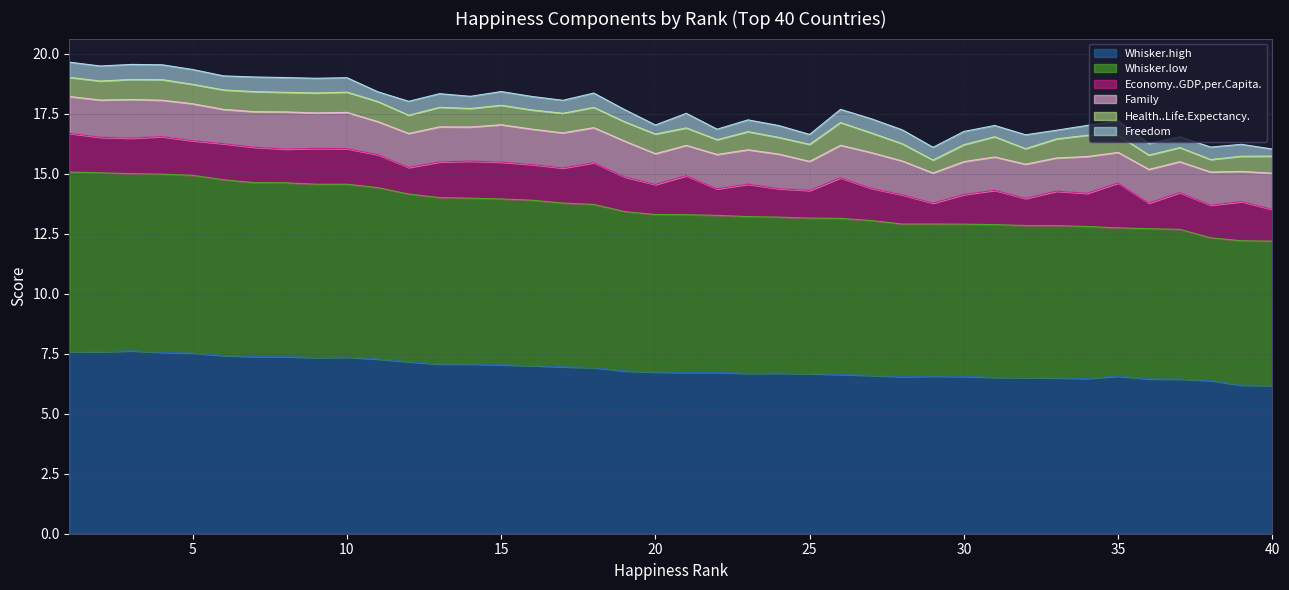

At which category does Whisker.low reach its first local valley?

3